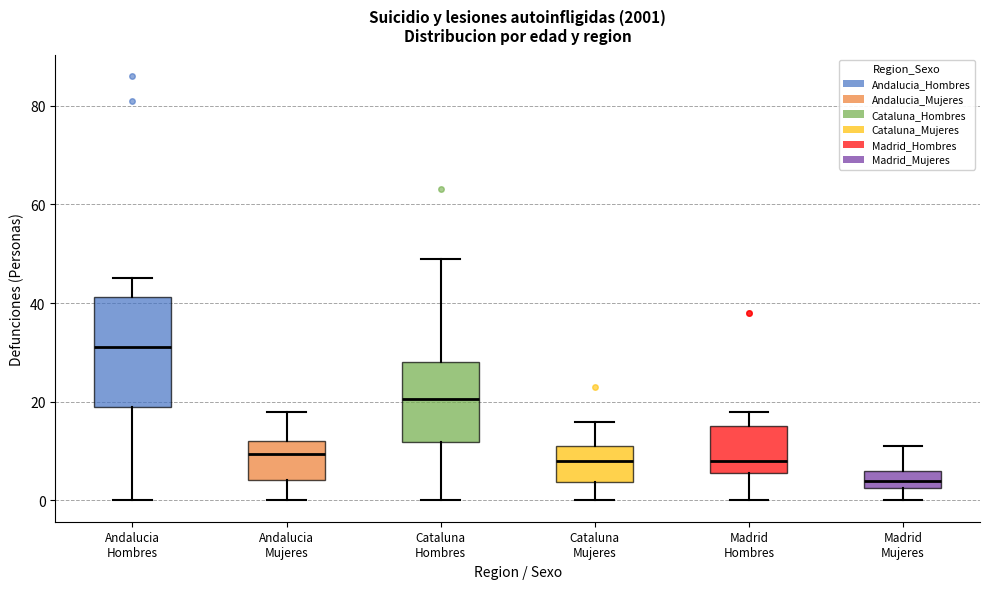

Reading left to right, read every box against the y-axis: the position of its median line, the range the box covers, and the ends of its whiskers. The values are not printed on the chart, so give them approximately, as read against the axis.

Andalucia Hombres: median 32, box 20 to 42, whiskers 0 to 46
Andalucia Mujeres: median 10, box 4 to 12, whiskers 0 to 18
Cataluna Hombres: median 20, box 12 to 28, whiskers 0 to 50
Cataluna Mujeres: median 8, box 4 to 12, whiskers 0 to 16
Madrid Hombres: median 8, box 6 to 16, whiskers 0 to 18
Madrid Mujeres: median 4, box 2 to 6, whiskers 0 to 12